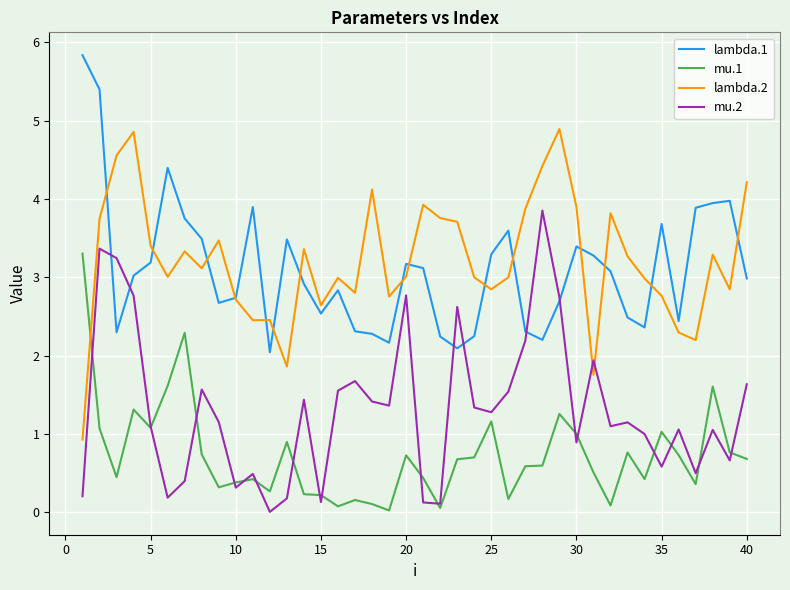

What is the average value of the lambda.2 series?

3.2